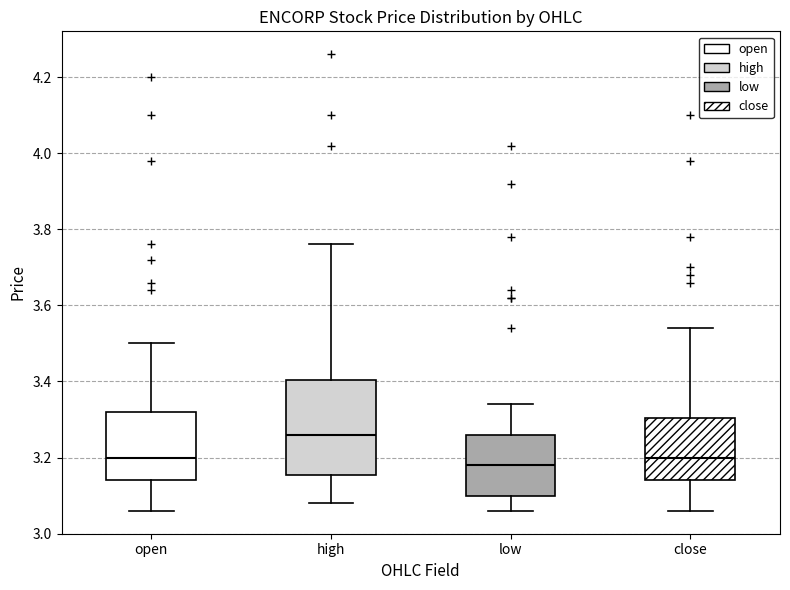

Where does the median line of the box for high sit on the y-axis? The values are not printed on the chart, so give them approximately, as read against the axis.

3.26